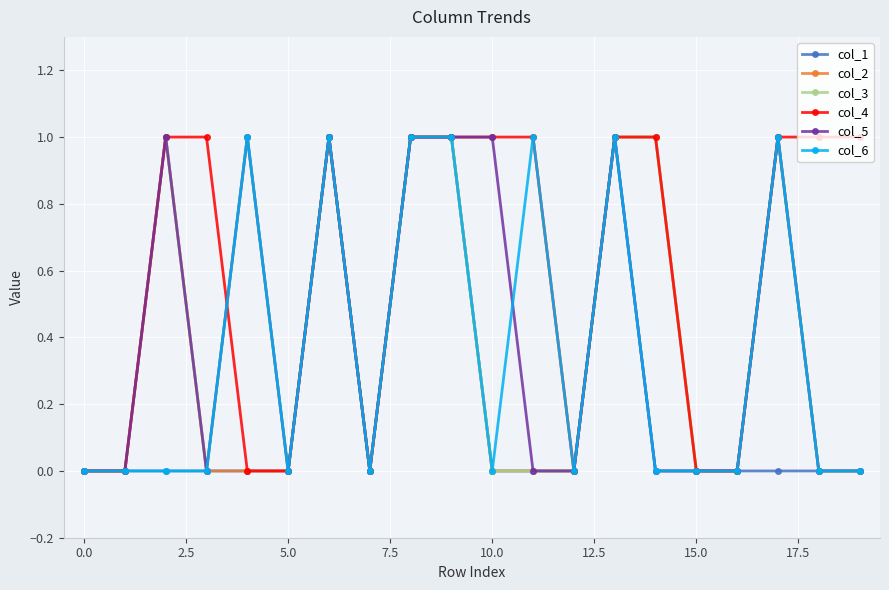

What is the value of the col_3 point at the 14th from the left?

1